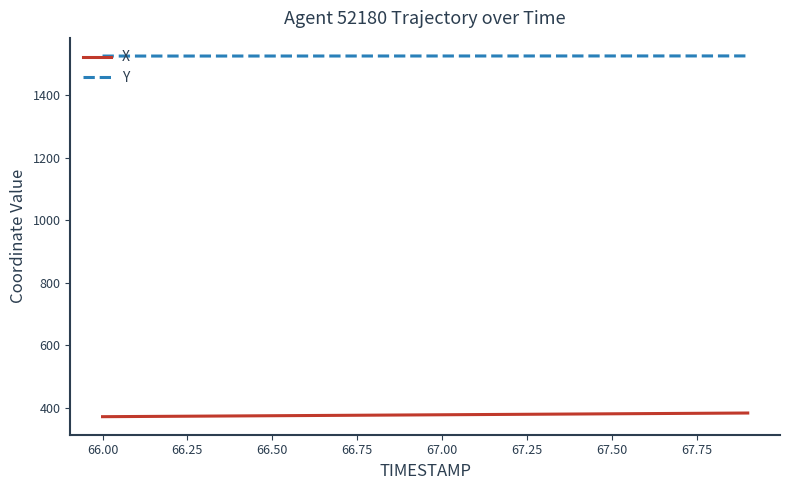

Which series has the largest total across all categories?

Y